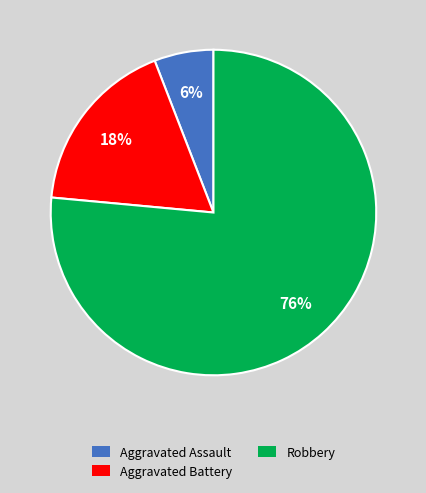

What is the smallest slice in the pie chart?

Aggravated Assault